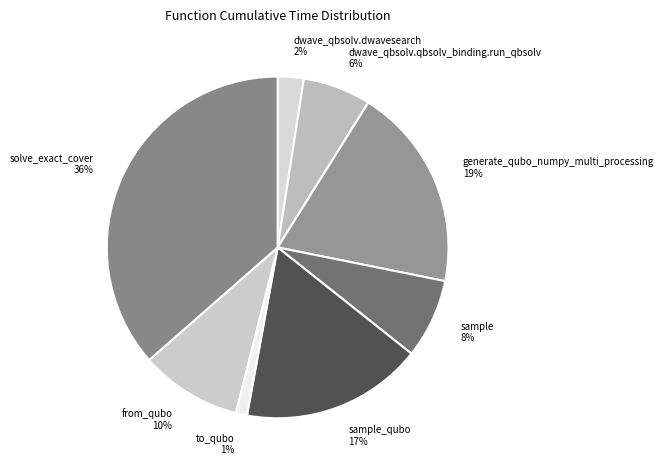

True or false: solve_exact_cover accounts for 42% of the total.

False